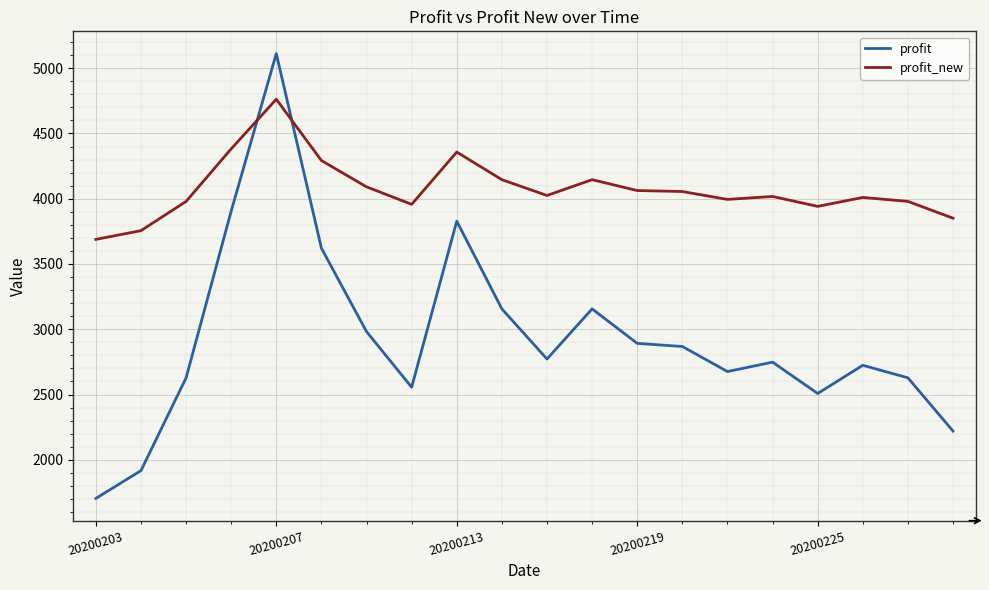

Which series has the largest total across all categories?

profit_new